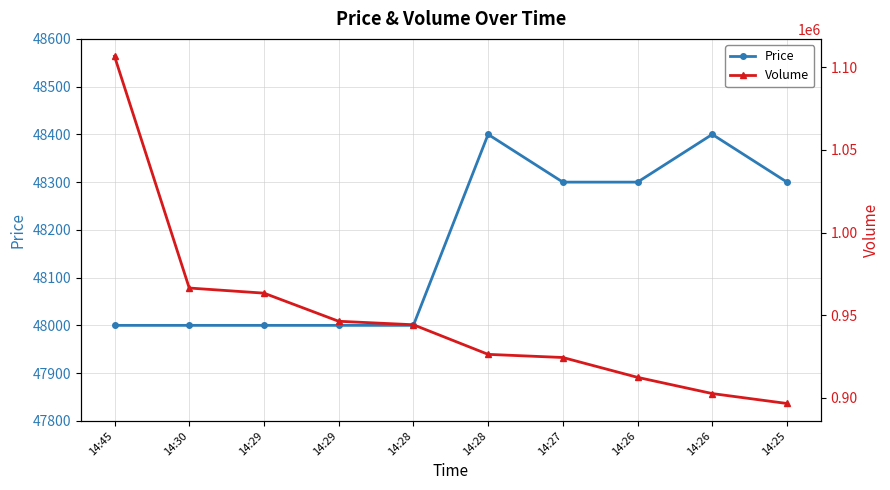

What is the difference between the maximum and minimum values in the Price series?

400